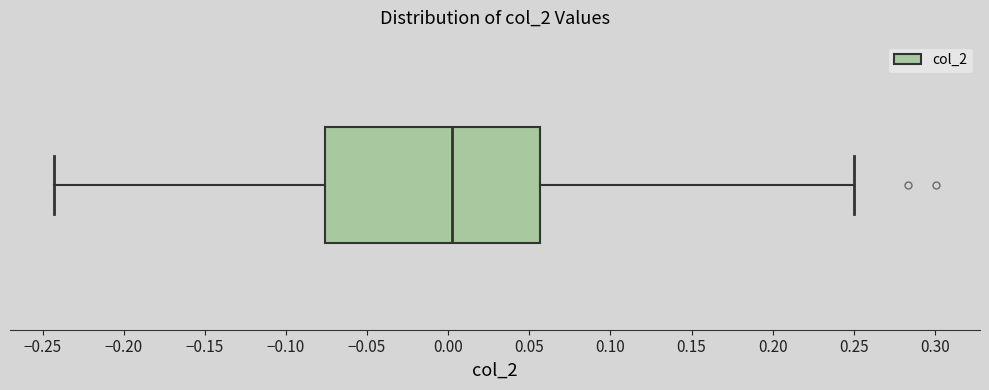

Transcribe this box plot: give where the median line is, the range the box spans, and where the two whiskers end, as read against the x-axis. The values are not printed on the chart, so give them approximately, as read against the axis.

median 0.000, box -0.075 to 0.055, whiskers -0.245 to 0.250